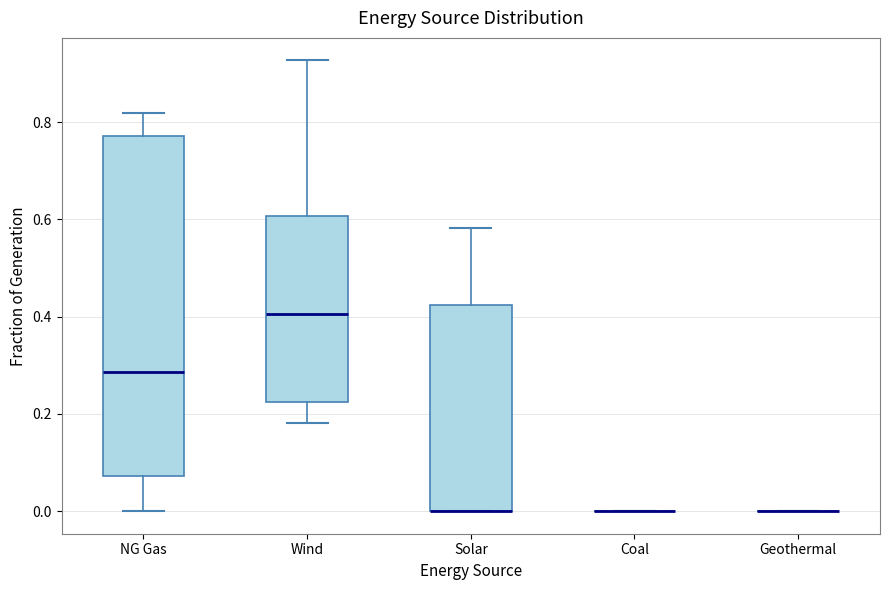

Where does the lower whisker of the box for Wind end on the y-axis? The values are not printed on the chart, so give them approximately, as read against the axis.

0.18